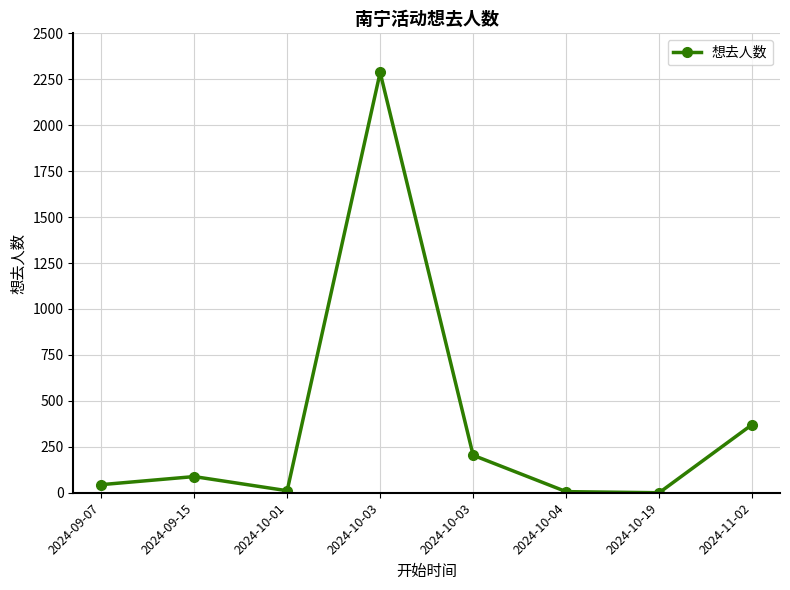

What is the sum of the values at 2024-10-03 and 2024-10-03?

2491